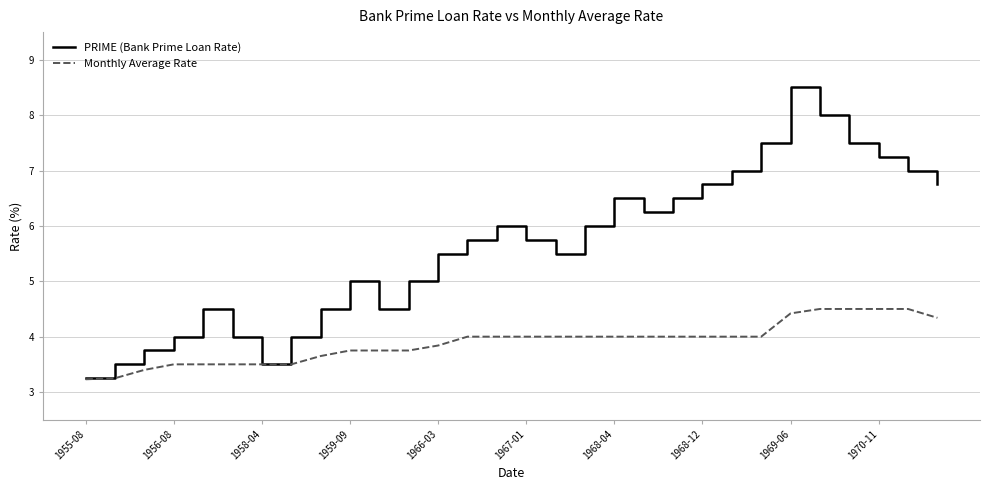

What is the smallest value displayed?

3.2